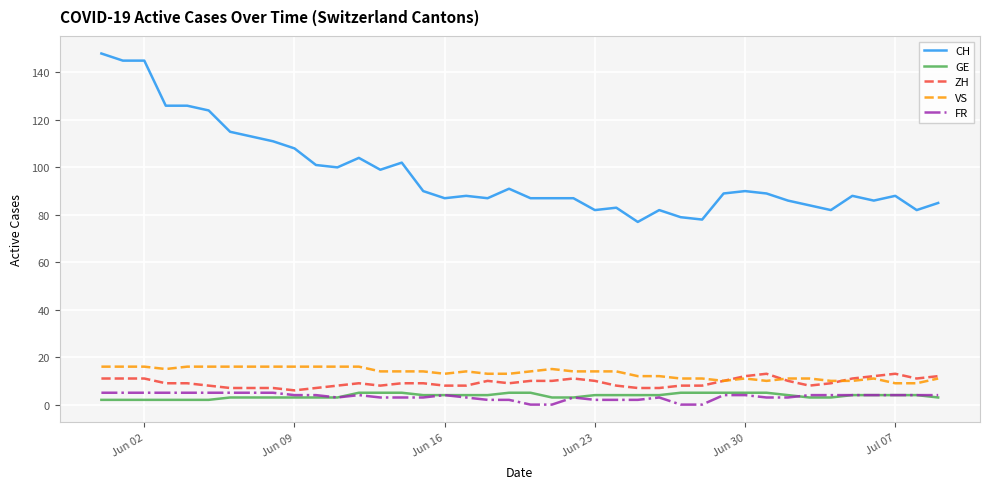

Which series has the largest total across all categories?

CH